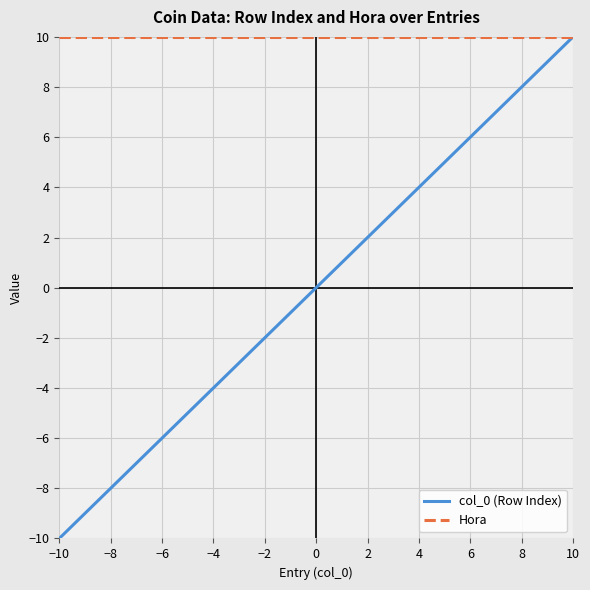

What is the smallest value displayed?

-10.0